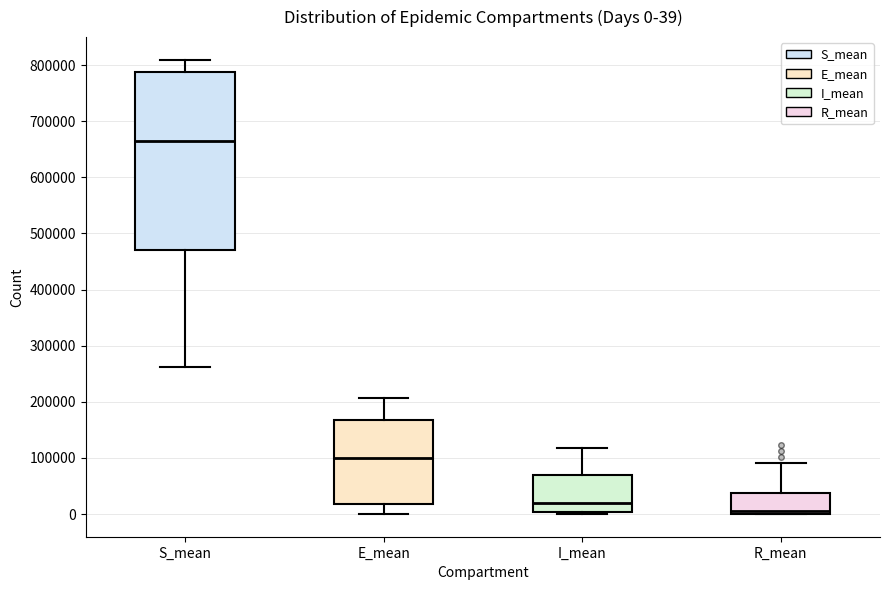

Which box's median line is the highest?

S_mean